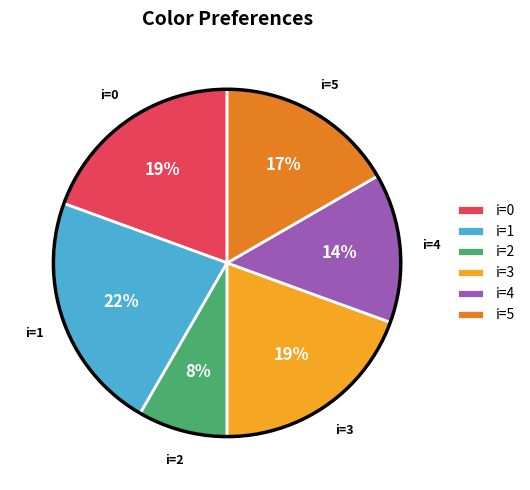

The i=5 slice represents 17% of the pie. True or false?

True